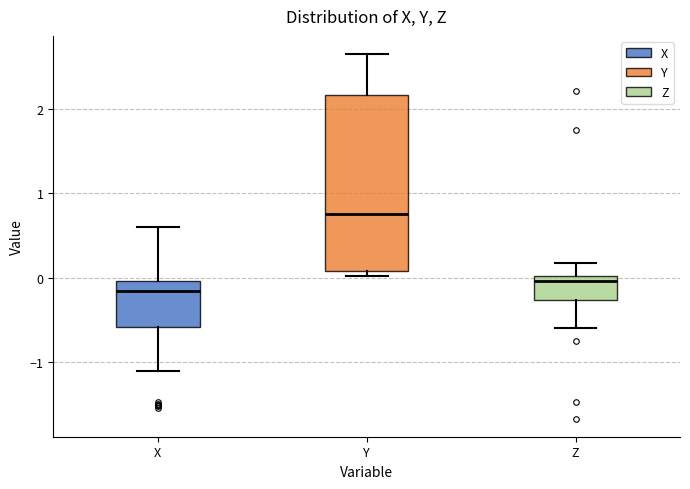

Which box's median line is the highest?

Y